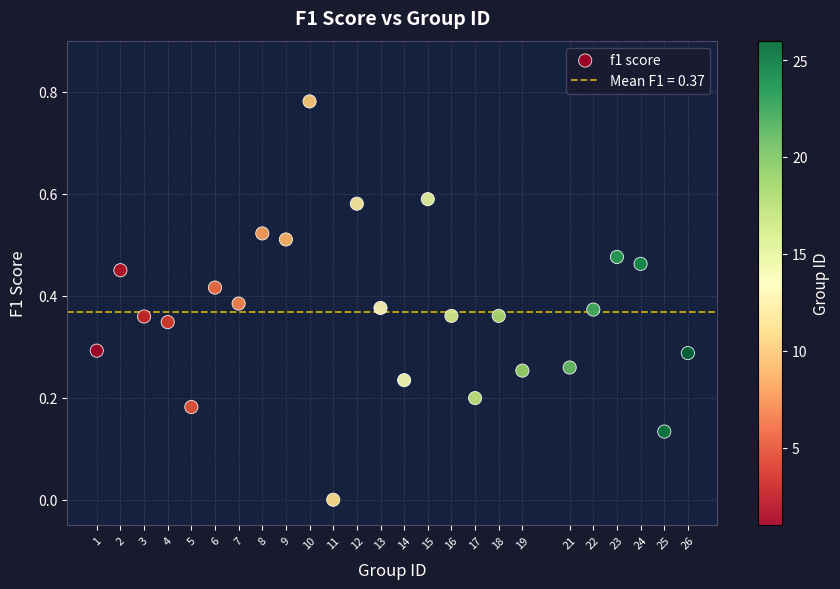

What is the range of X values (max minus min)?

25.0